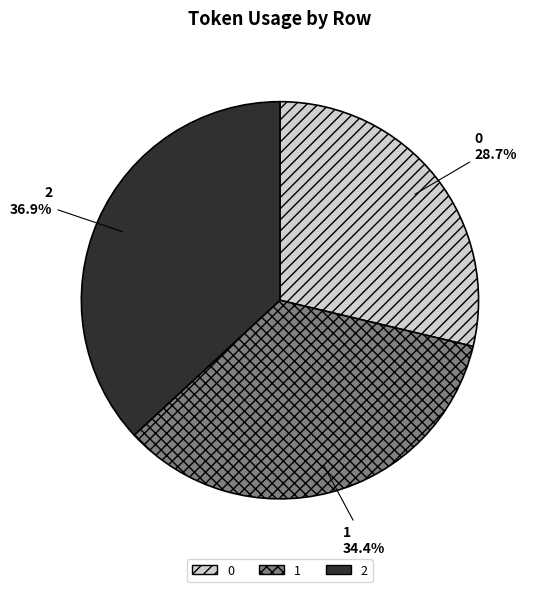

How many slices are in this pie chart?

3